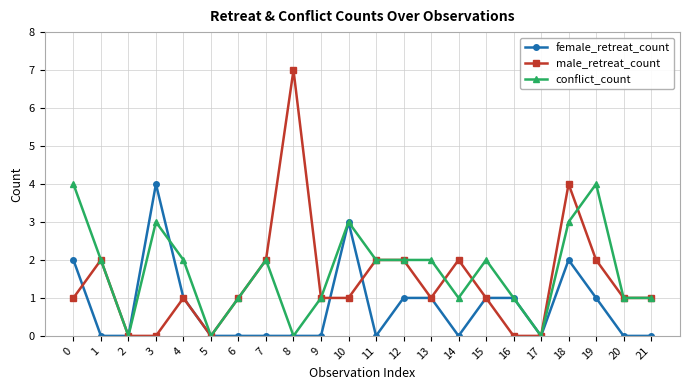

What value does the female_retreat_count series have at 18?

2